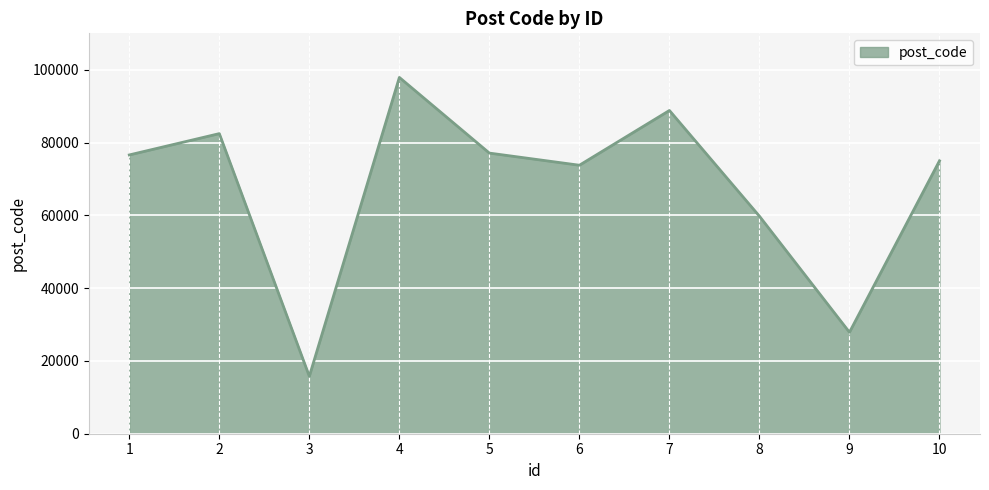

What is the difference between the maximum and minimum values?

82119